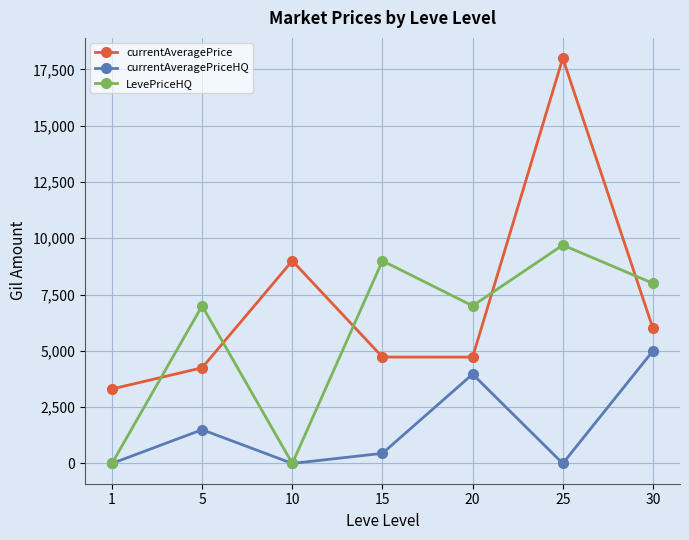

What is the difference between the maximum and minimum values in the currentAveragePrice series?

14693